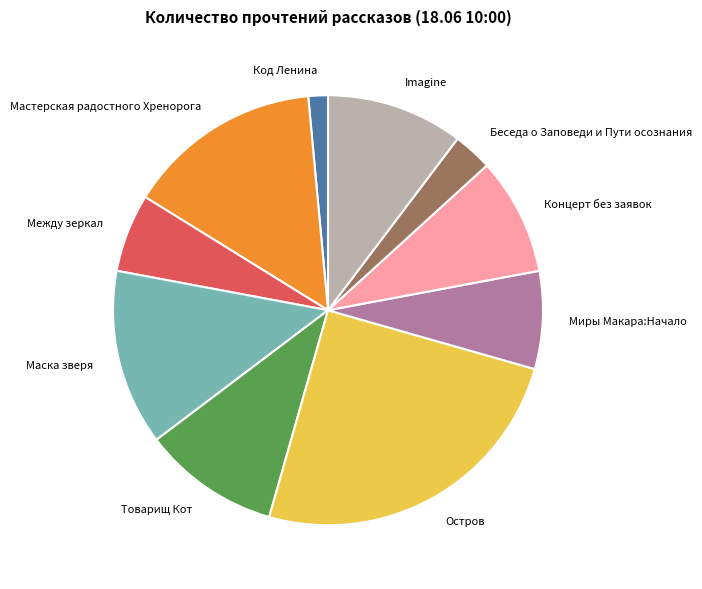

Is there any slice that represents more than half of the pie?

No